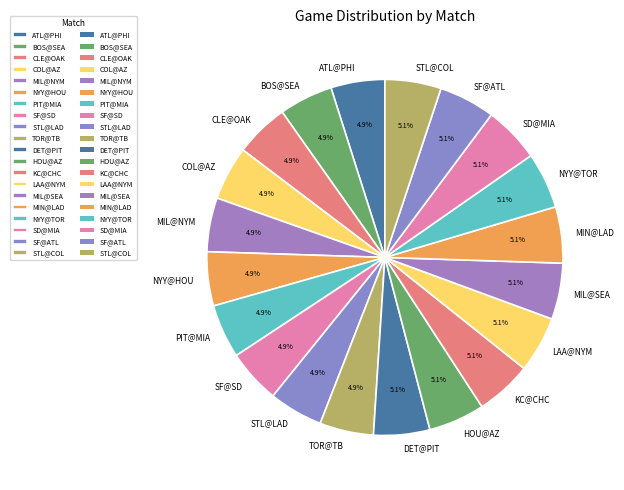

The PIT@MIA slice represents 16% of the pie. True or false?

False